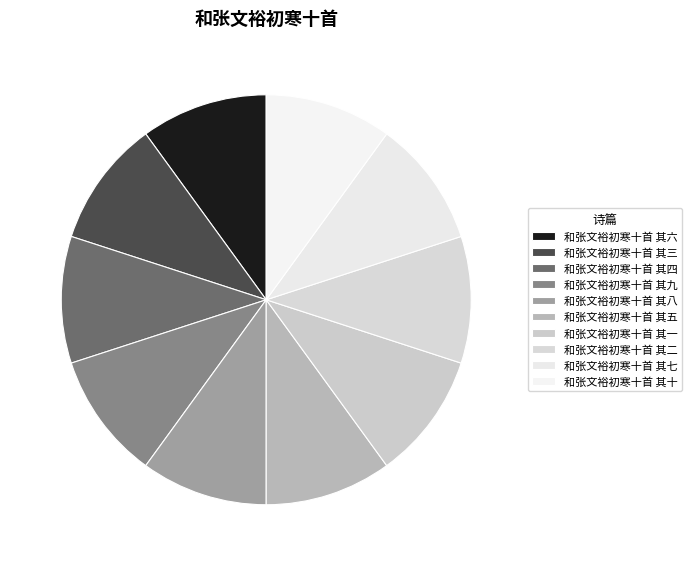

How many segments does this pie chart have?

10